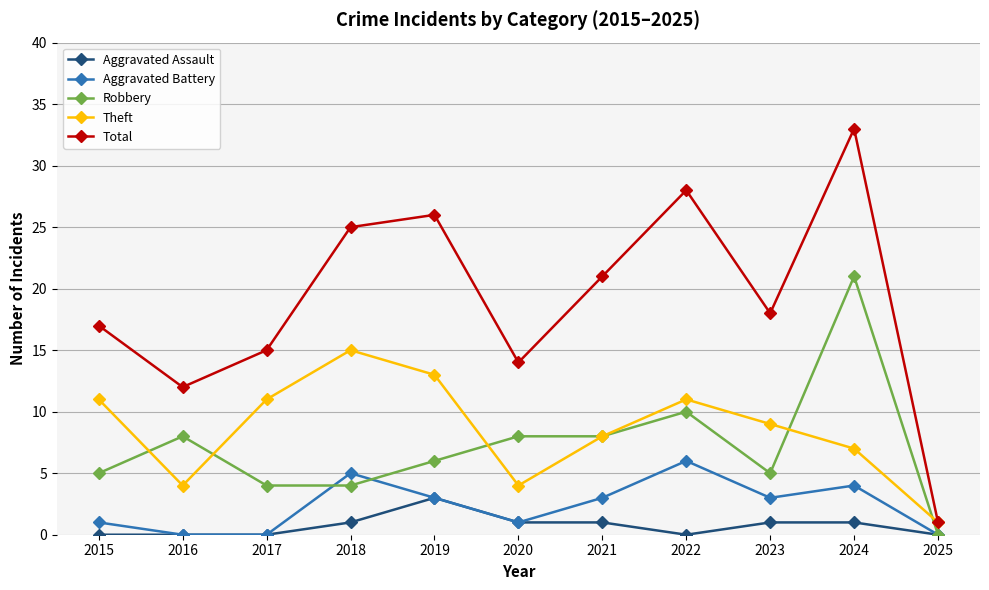

What value does the Aggravated Battery series have at 2023?

3